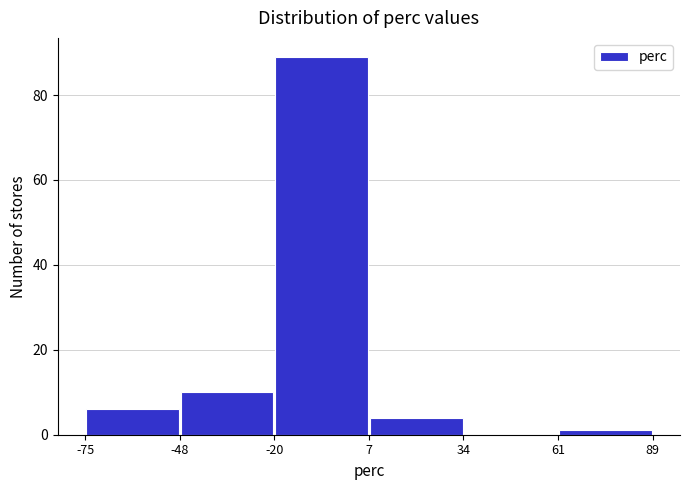

Which range on the x-axis has the tallest bar?

-20 to 7